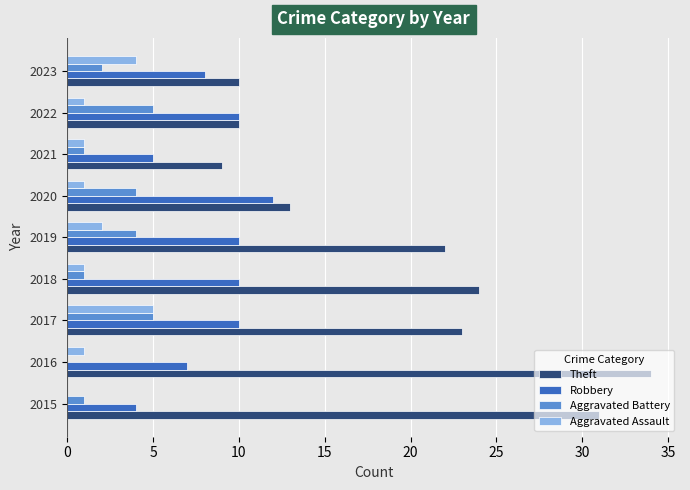

Count the number of categories in the chart.

9